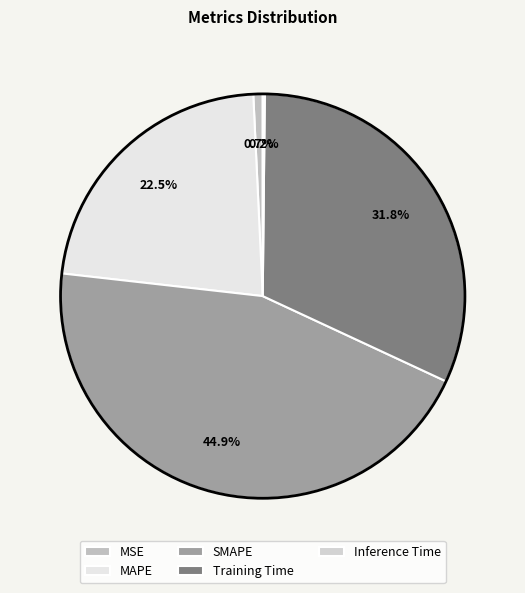

Is there any slice that represents more than half of the pie?

No